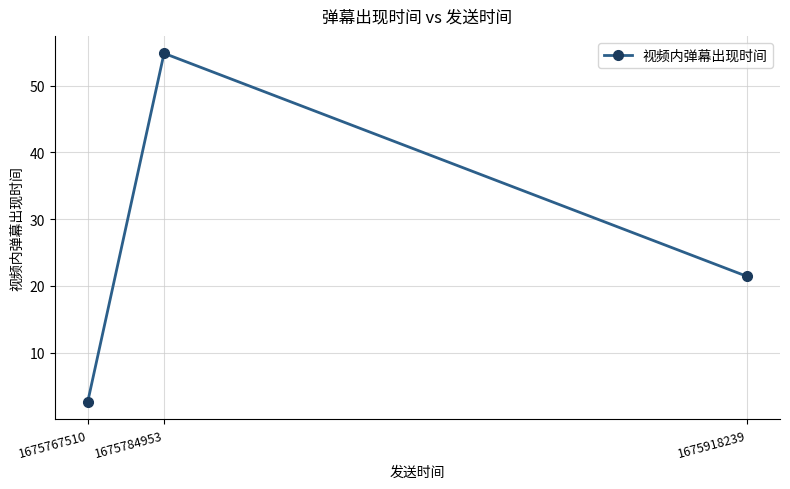

At which label is the value closest to 28?

1675918239